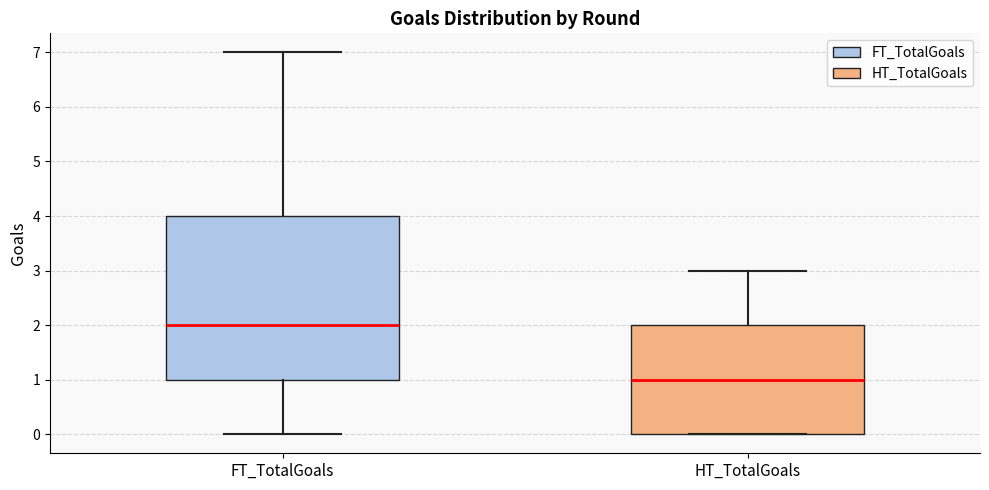

Which box's median line is the highest?

FT_TotalGoals